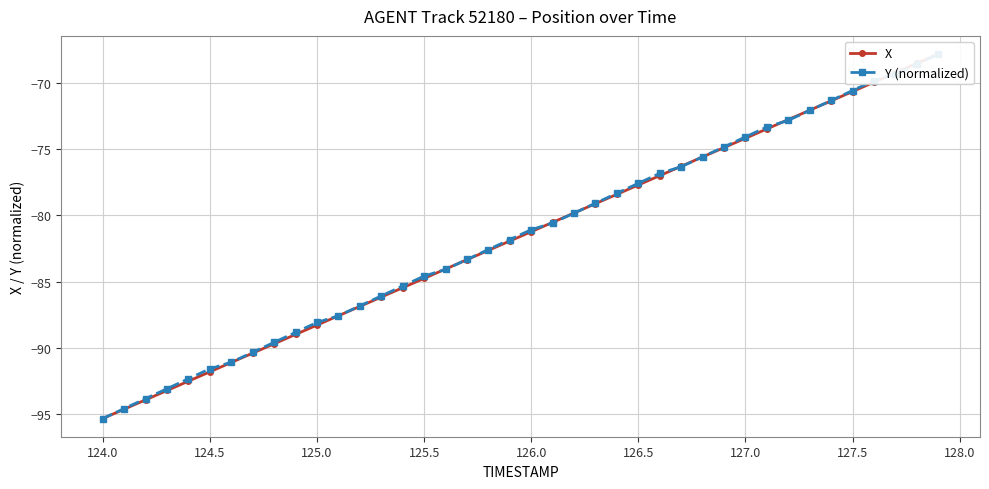

How many lines are shown in the chart?

2